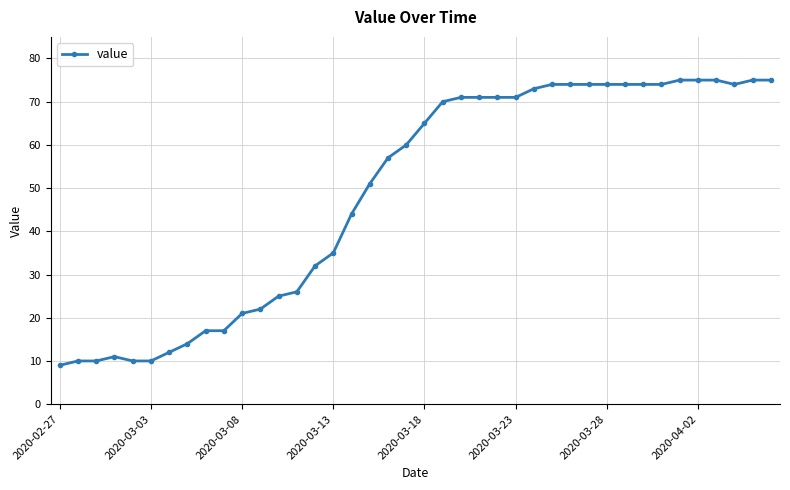

What is the average value?

49